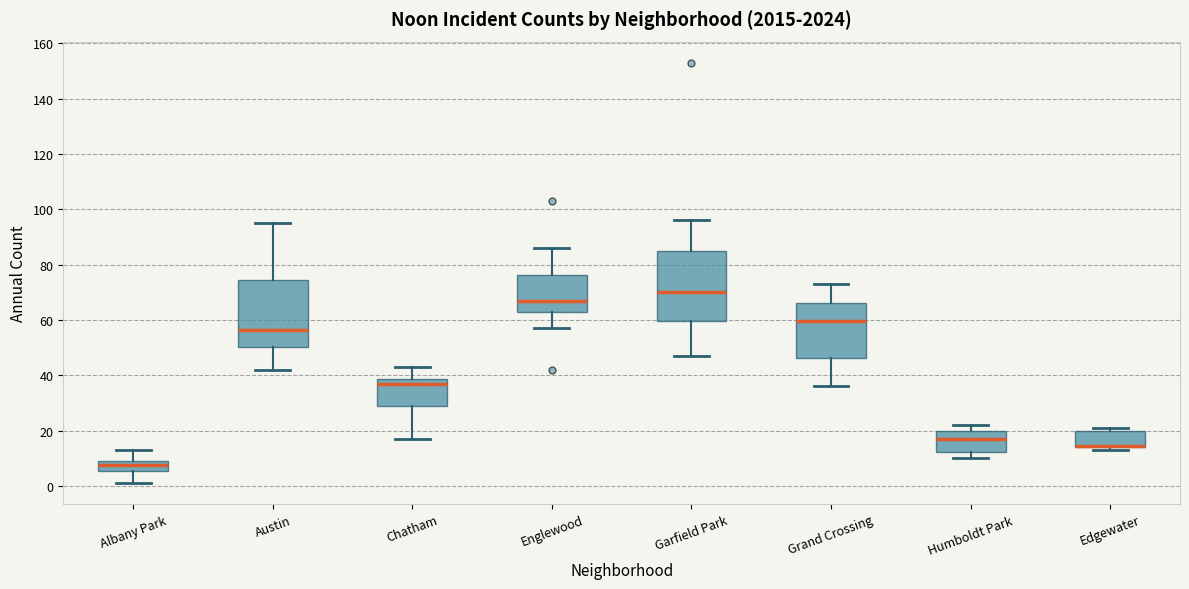

Where does the lower whisker of the box for Grand Crossing end on the y-axis? The values are not printed on the chart, so give them approximately, as read against the axis.

36